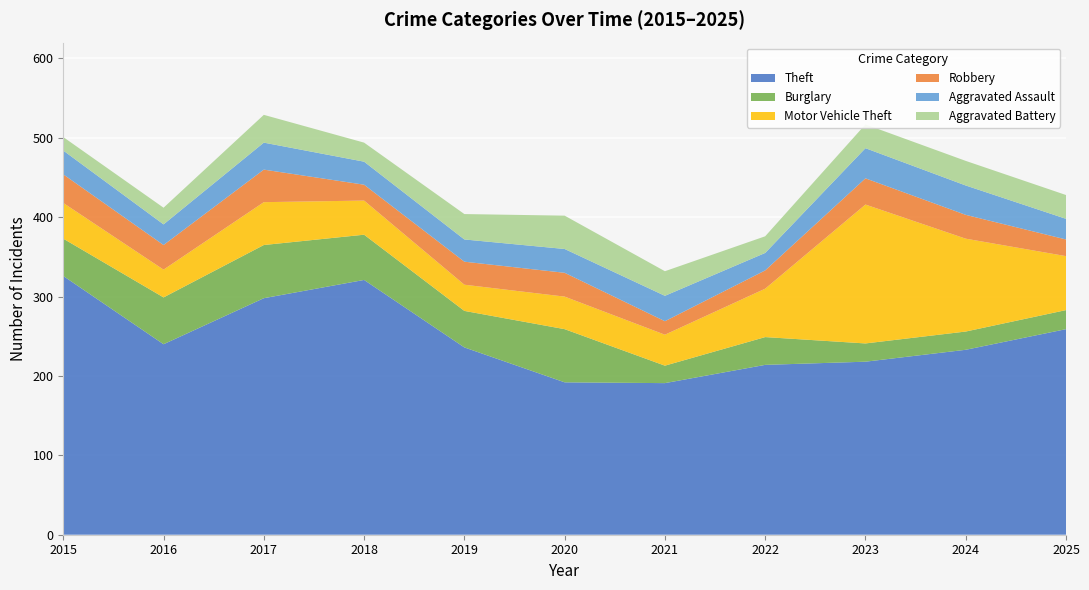

Reading right to left, extract all data points from this chart.

Theft: 2025=259	2024=233	2023=218	2022=214	2021=191	2020=192	2019=236	2018=321	2017=298	2016=240	2015=326
Burglary: 2025=24	2024=23	2023=23	2022=35	2021=22	2020=67	2019=46	2018=57	2017=67	2016=59	2015=47
Motor Vehicle Theft: 2025=68	2024=117	2023=175	2022=61	2021=39	2020=41	2019=33	2018=43	2017=54	2016=35	2015=45
Robbery: 2025=21	2024=30	2023=33	2022=23	2021=17	2020=30	2019=29	2018=20	2017=41	2016=31	2015=36
Aggravated Assault: 2025=26	2024=37	2023=38	2022=22	2021=32	2020=30	2019=28	2018=29	2017=34	2016=26	2015=30
Aggravated Battery: 2025=30	2024=31	2023=30	2022=21	2021=31	2020=42	2019=32	2018=24	2017=35	2016=21	2015=17